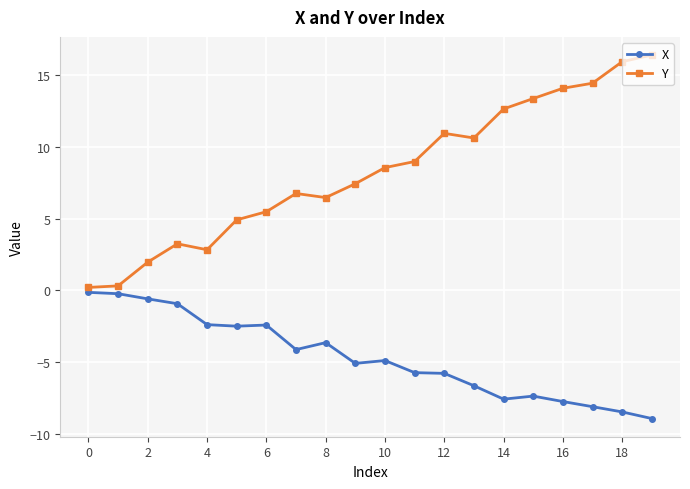

What is the average value of the Y series?

8.3